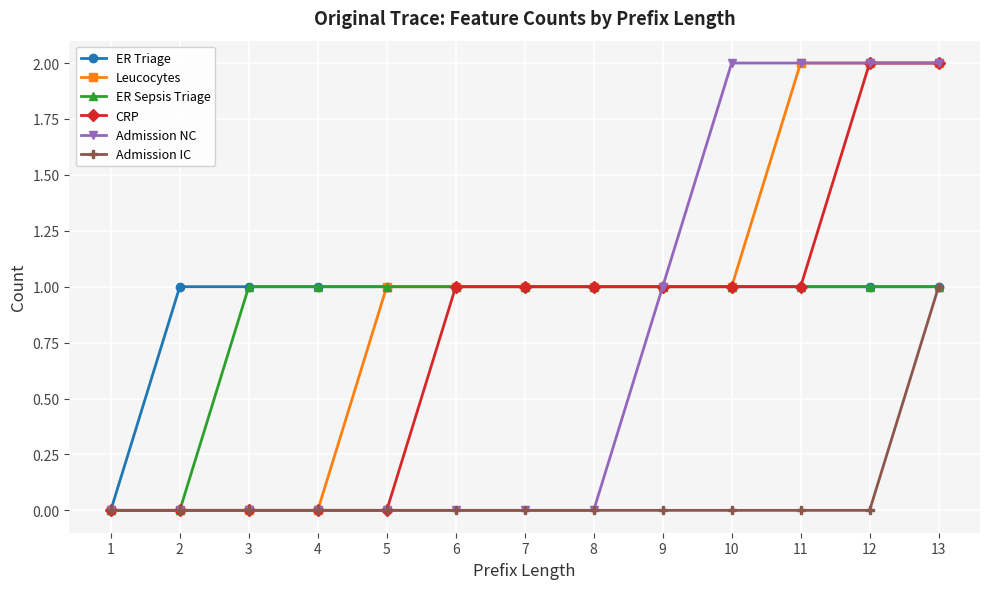

What is the value of the ER Sepsis Triage point at the 4th from the left?

1